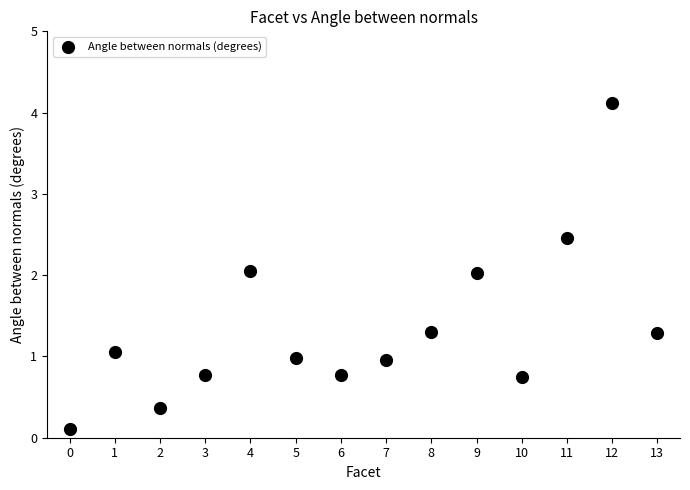

What is the range of Y values (max minus min)?

4.0